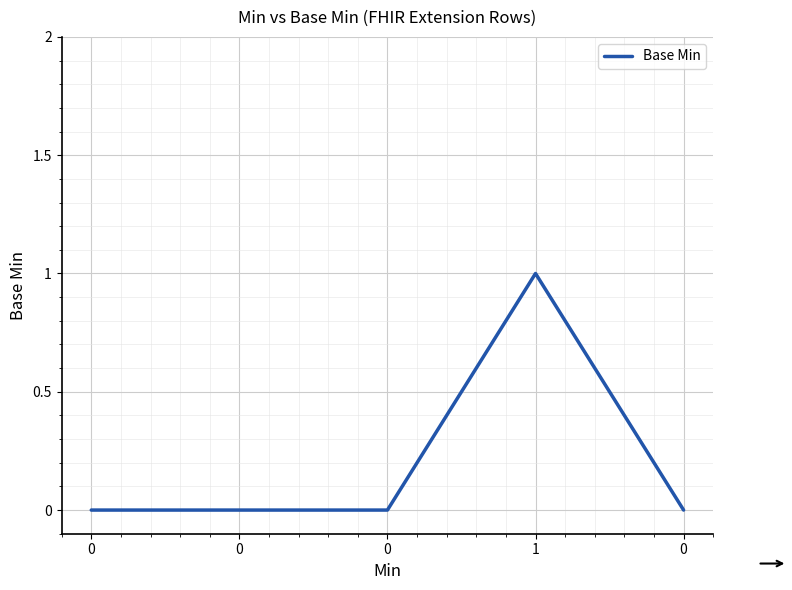

Does the chart display data point markers on the line(s)?

No